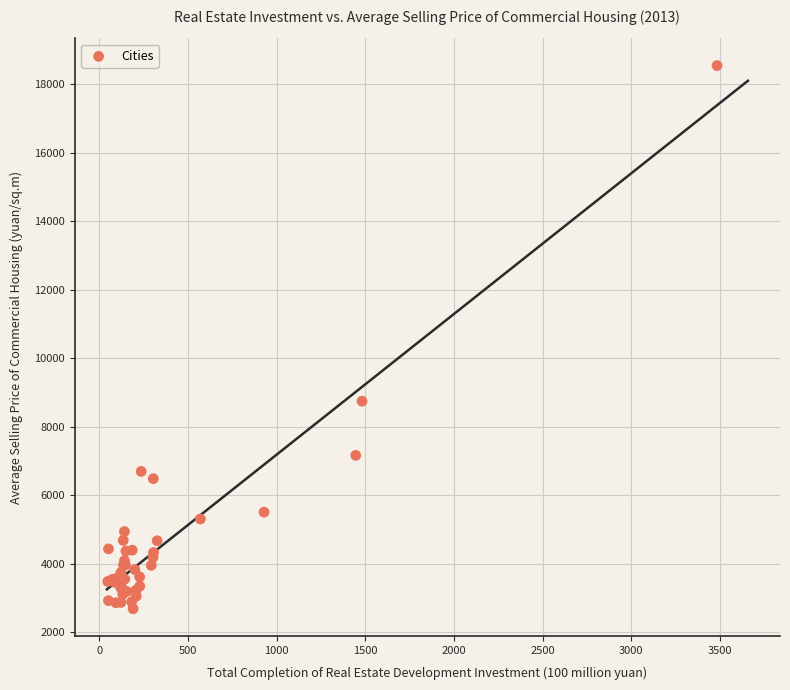

What Y value in the scatter plot is closest to 10616?

8745.9